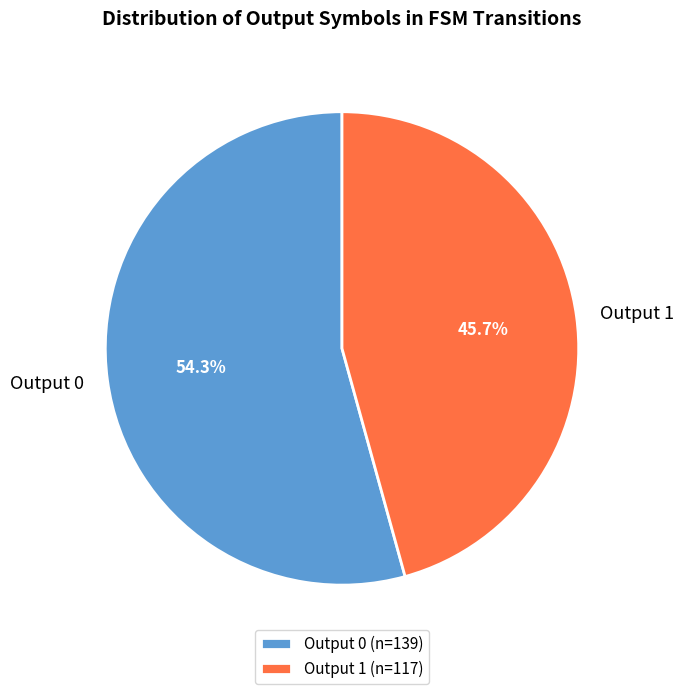

Count the number of slices in the pie.

2